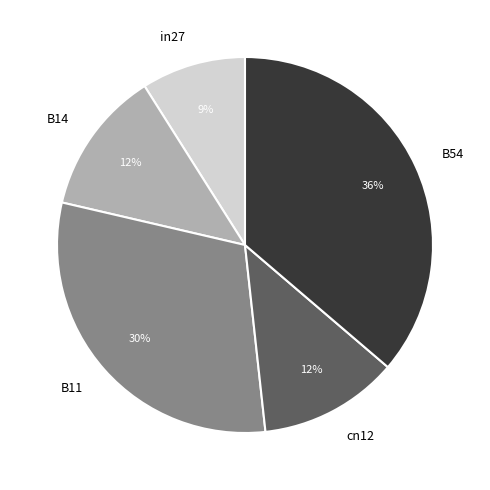

How many segments does this pie chart have?

5